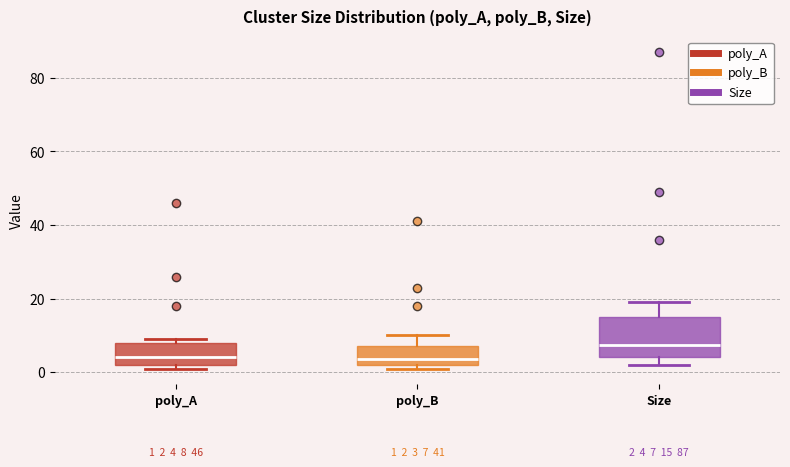

Which box is the tallest, from its lower edge to its upper edge?

Size